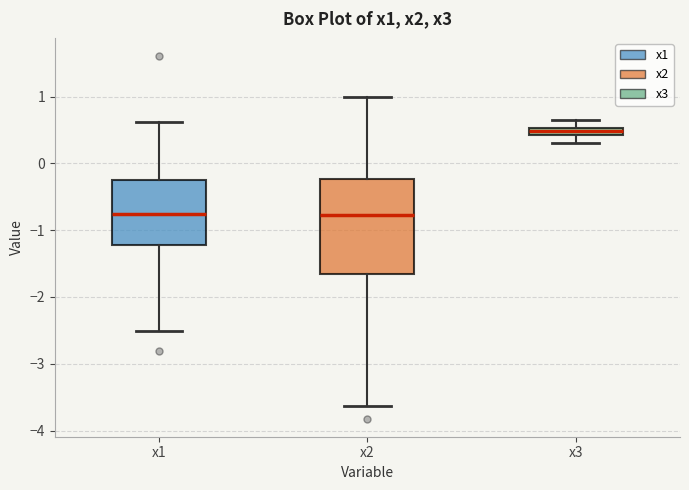

Which box is the tallest, from its lower edge to its upper edge?

x2